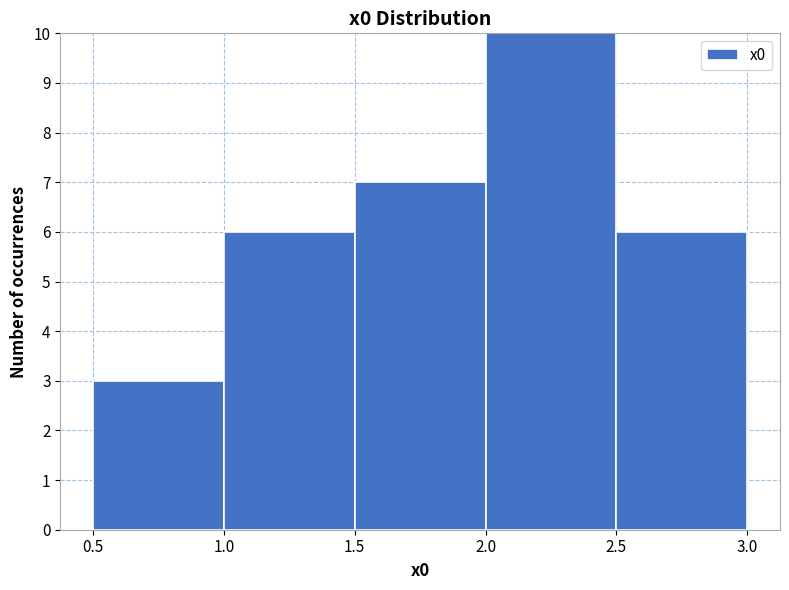

What is the height of the bar covering 2.5 to 3.0 on the x-axis? The values are not printed on the chart, so give them approximately, as read against the axis.

6